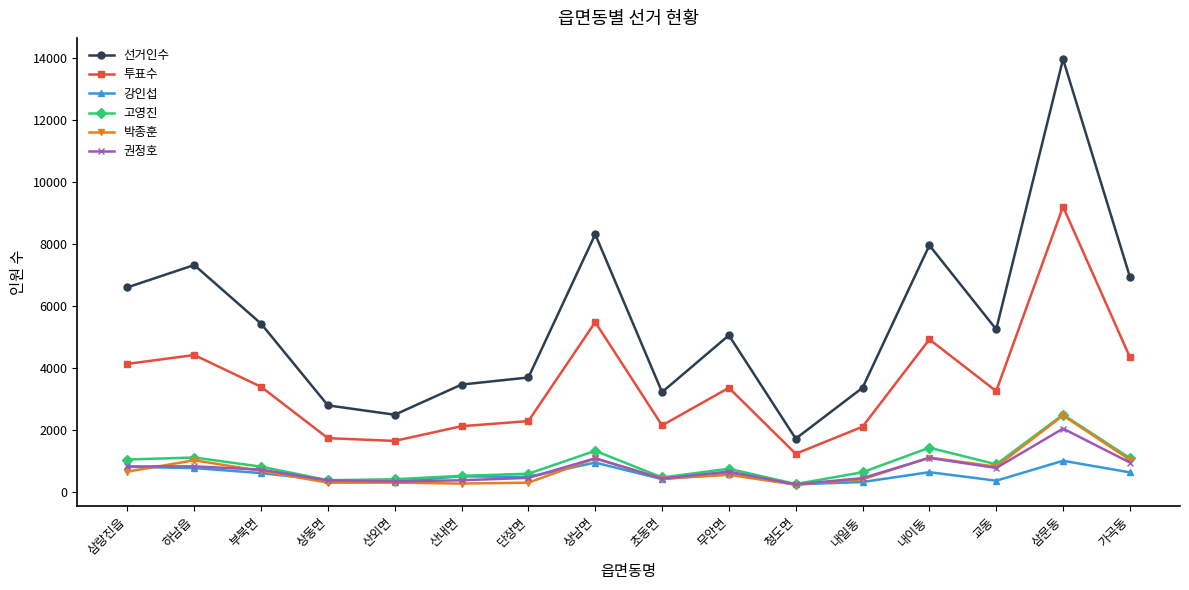

Which series has the largest range (max minus min)?

선거인수